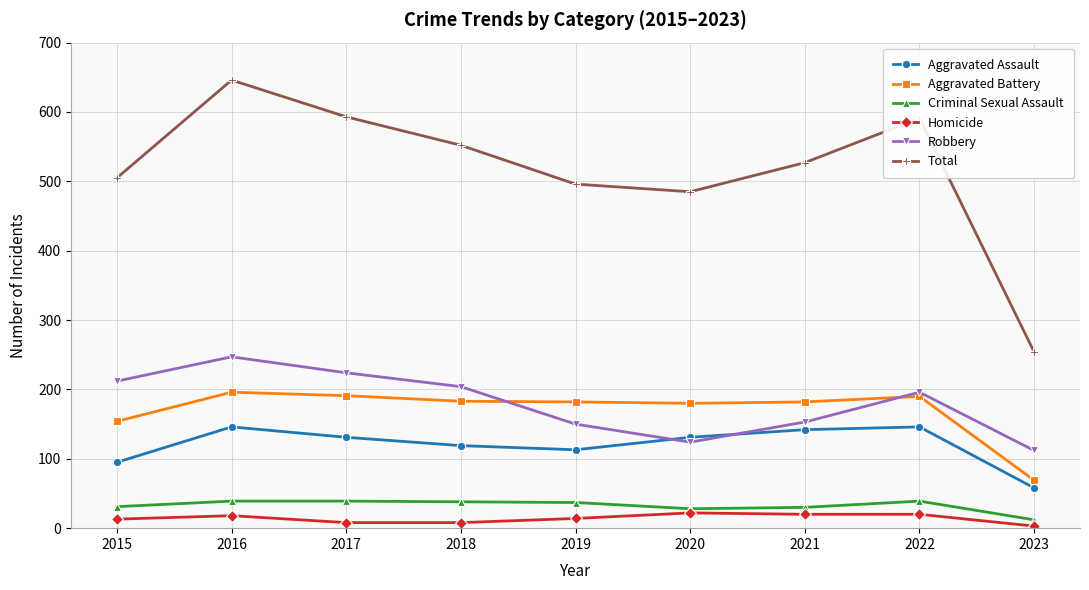

True or false: Total has a value of 810 at 2015.

False